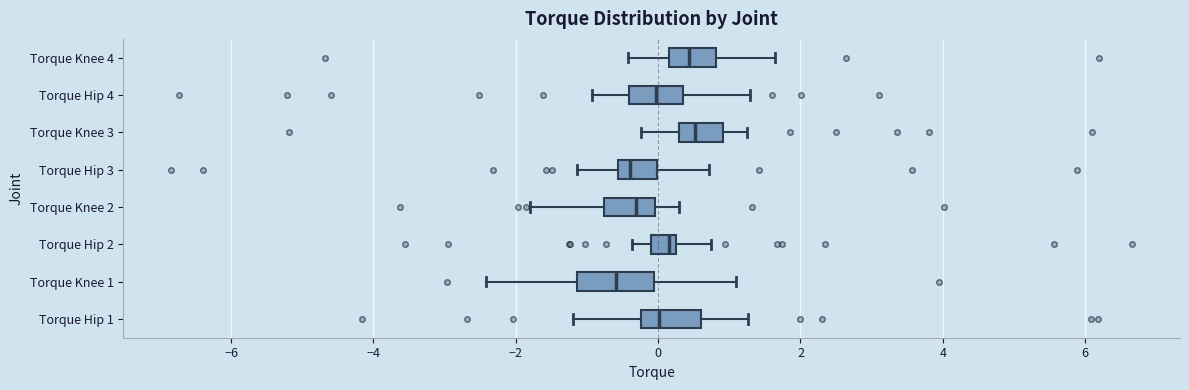

Where does the left whisker of the box for Torque Knee 2 end on the x-axis? The values are not printed on the chart, so give them approximately, as read against the axis.

-1.8